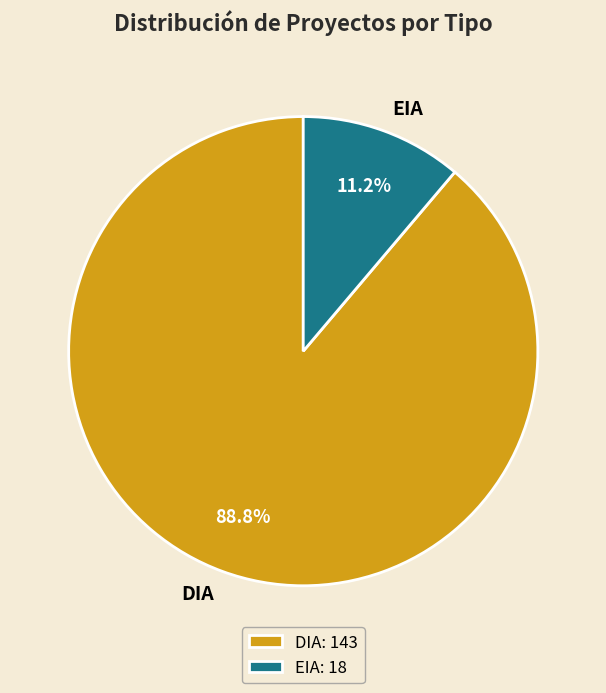

Which category has the smallest portion of the pie?

EIA